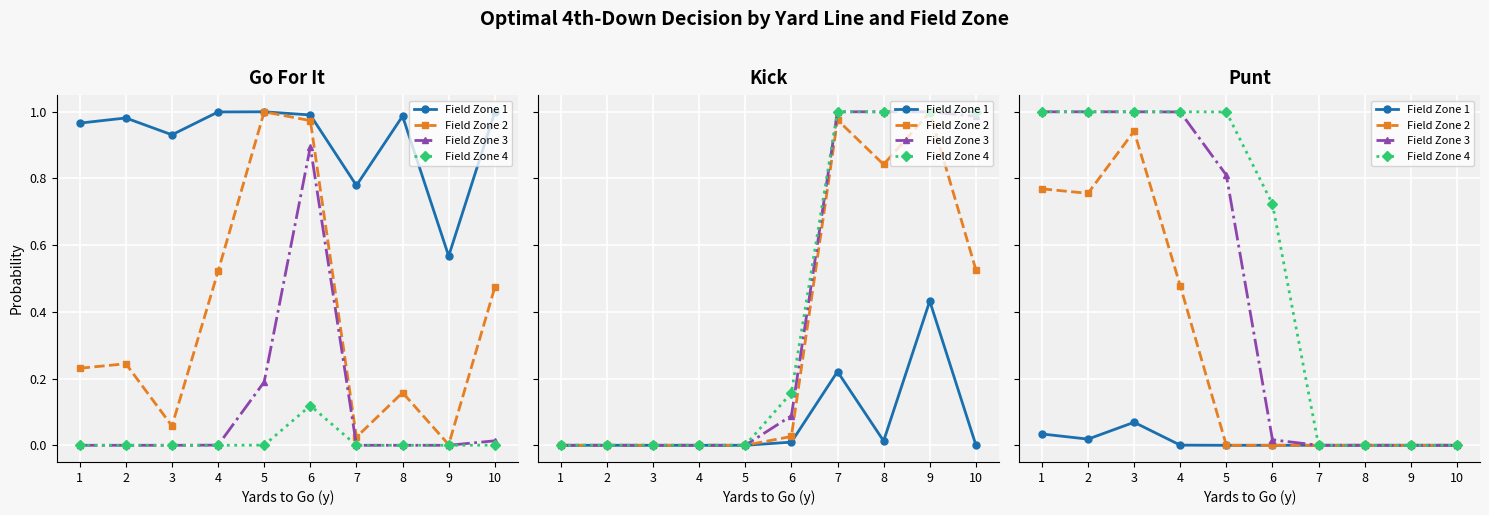

What is the sum of all Field Zone 2 values?

2.9